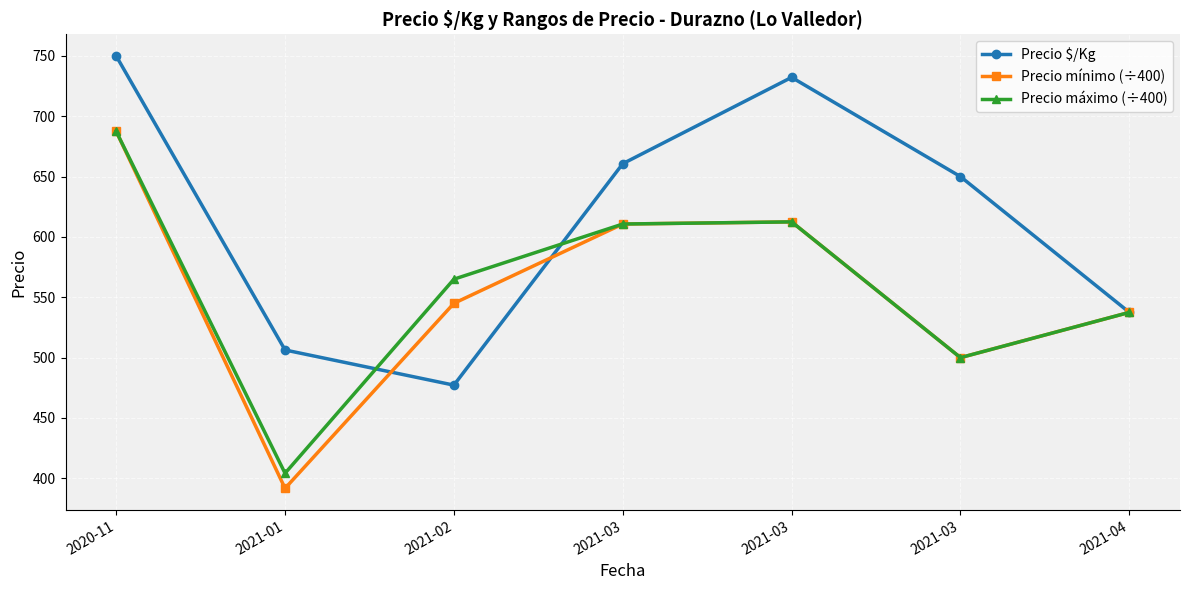

What is the smallest value displayed?

391.7